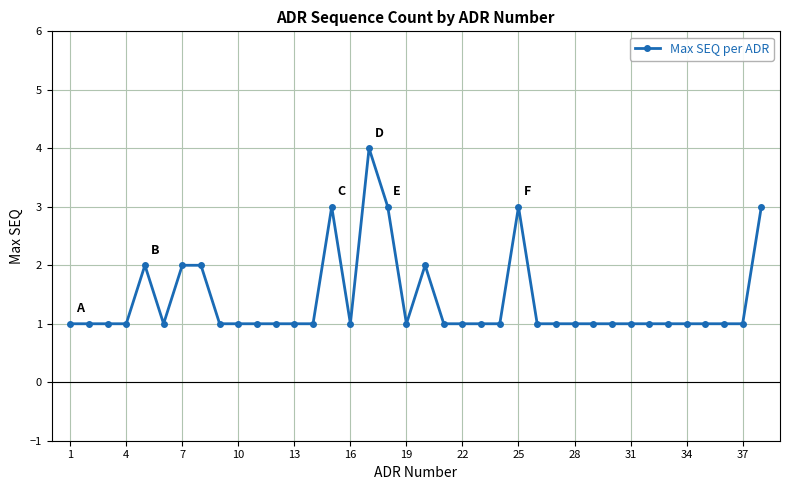

What is the greatest value displayed?

4